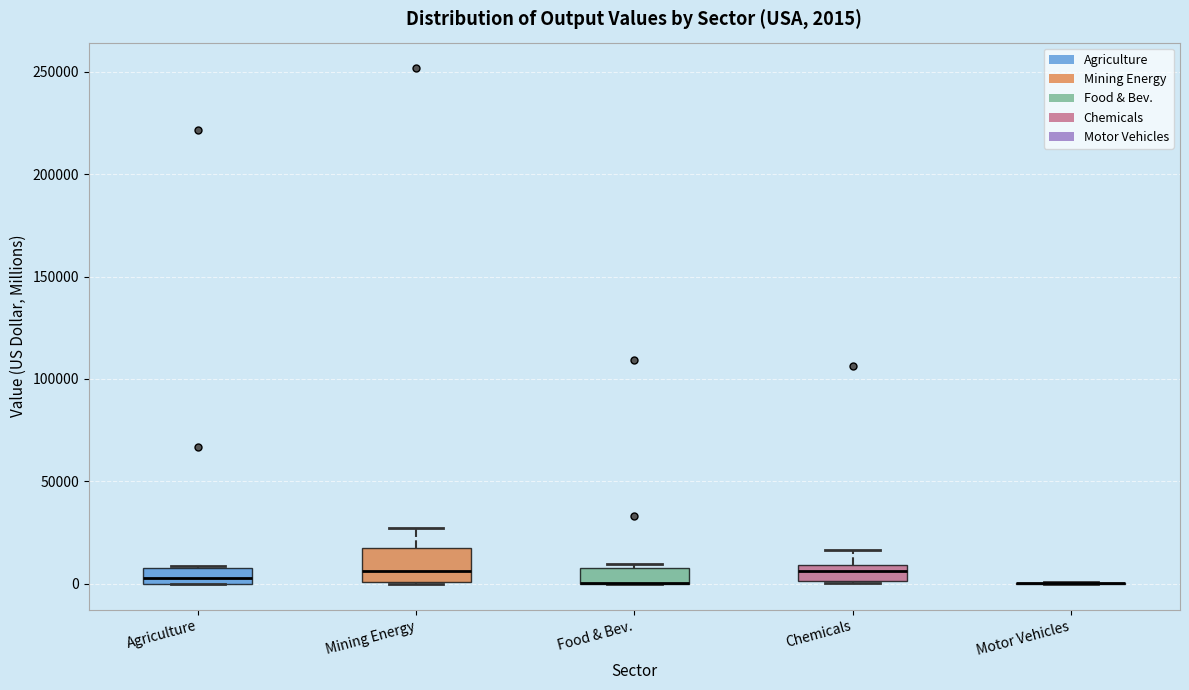

Which box is the tallest, from its lower edge to its upper edge?

Mining Energy